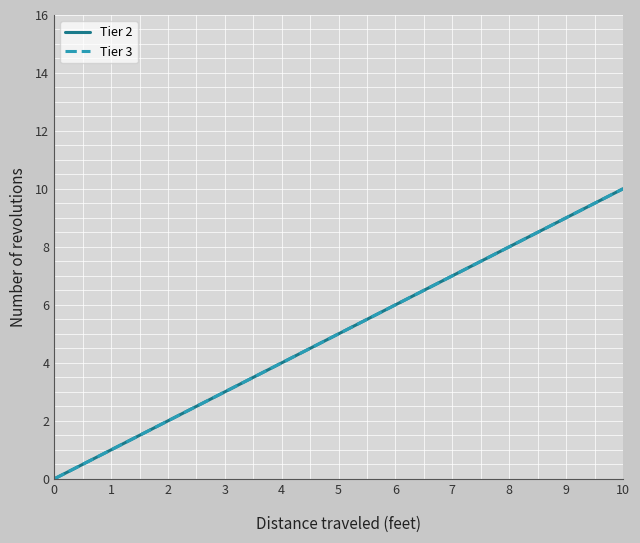

Which series has the largest total across all categories?

Tier 2